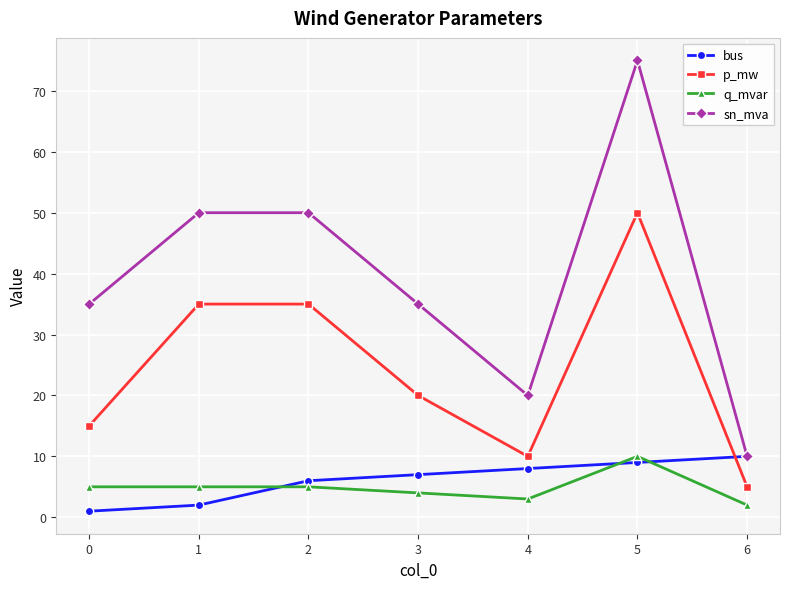

Which series has the largest range (max minus min)?

sn_mva